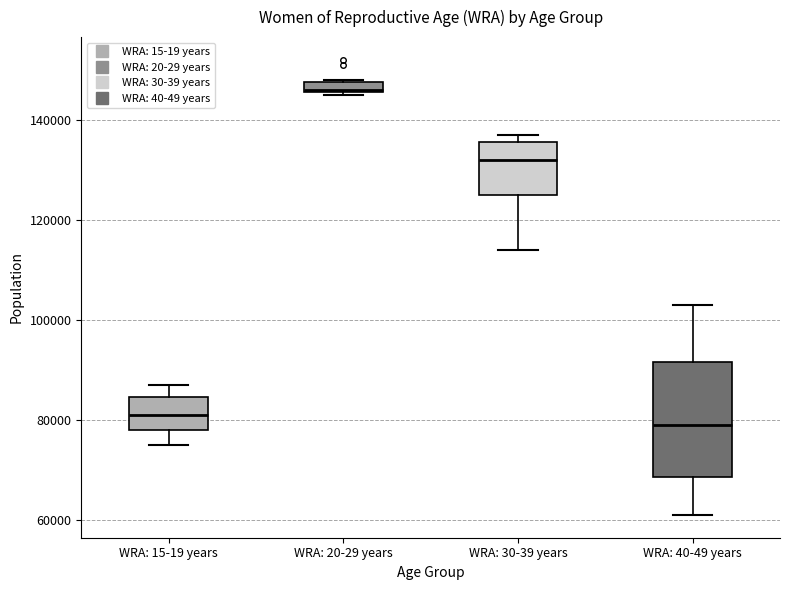

Which box has the lowest median line?

WRA: 40-49 years